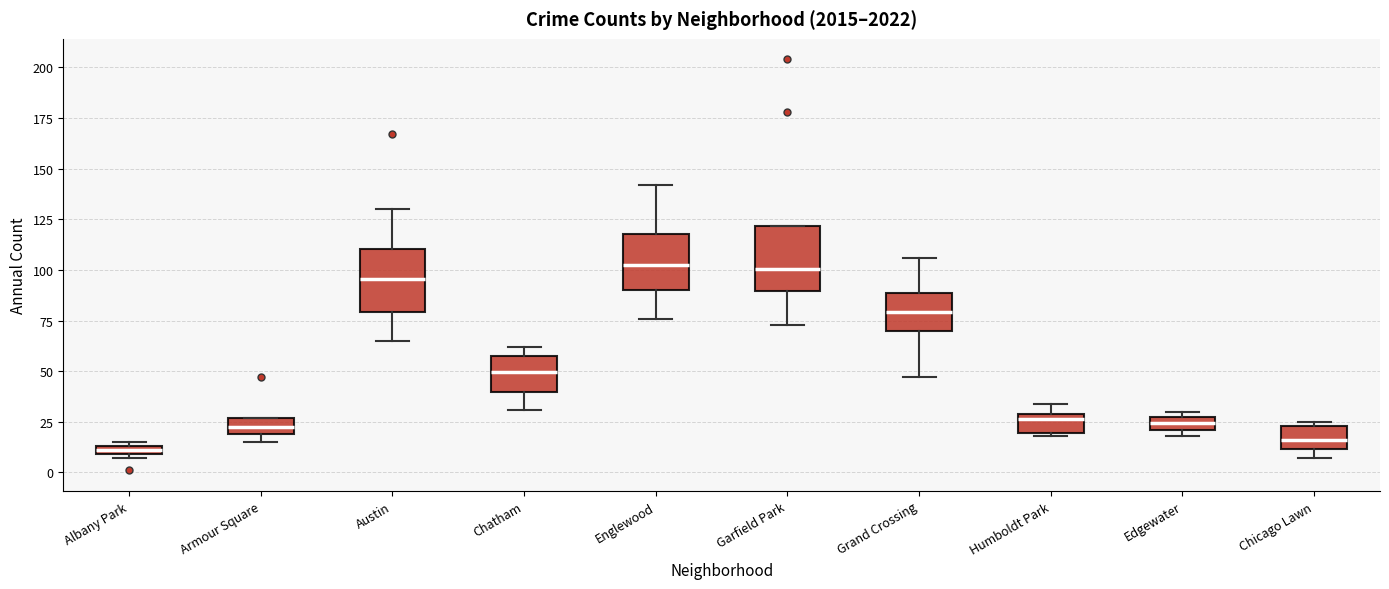

Where is the upper edge of the box for Grand Crossing on the y-axis? The values are not printed on the chart, so give them approximately, as read against the axis.

90